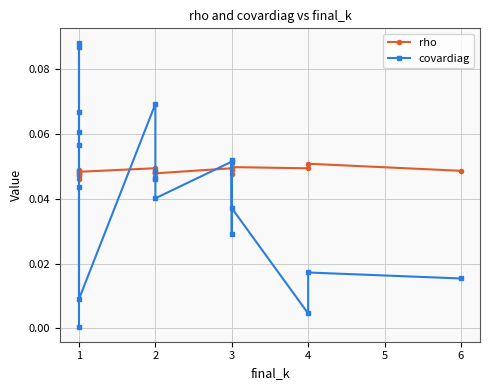

Is it true that rho equals 0.0 at 5?

False